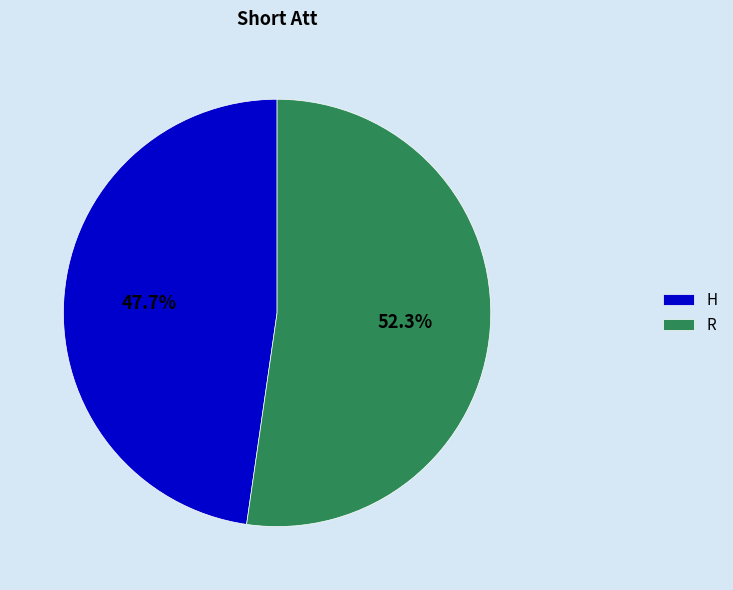

Rank the categories by value from highest to lowest.

R, H